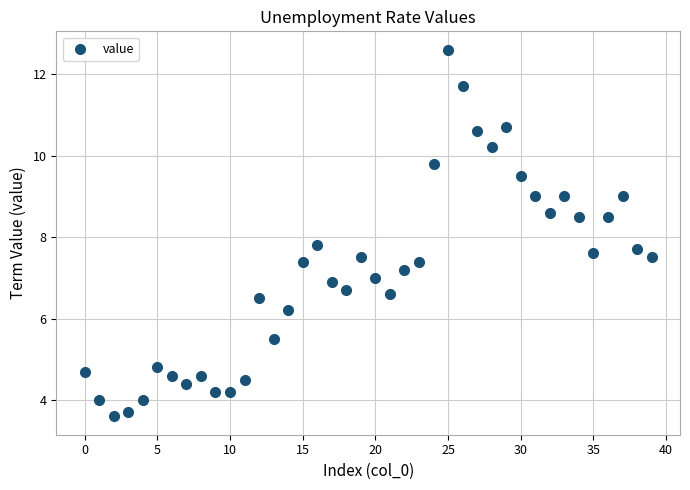

What Y value in the scatter plot is closest to 8?

7.8